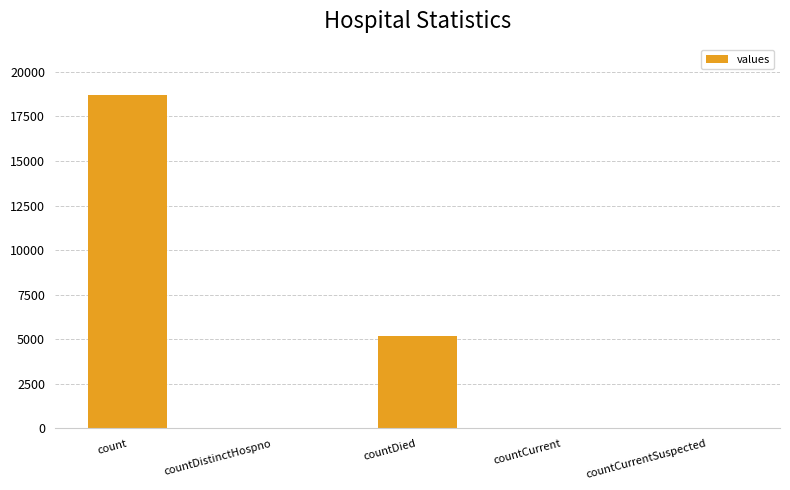

What is the change in value from count to countDied?

-13527